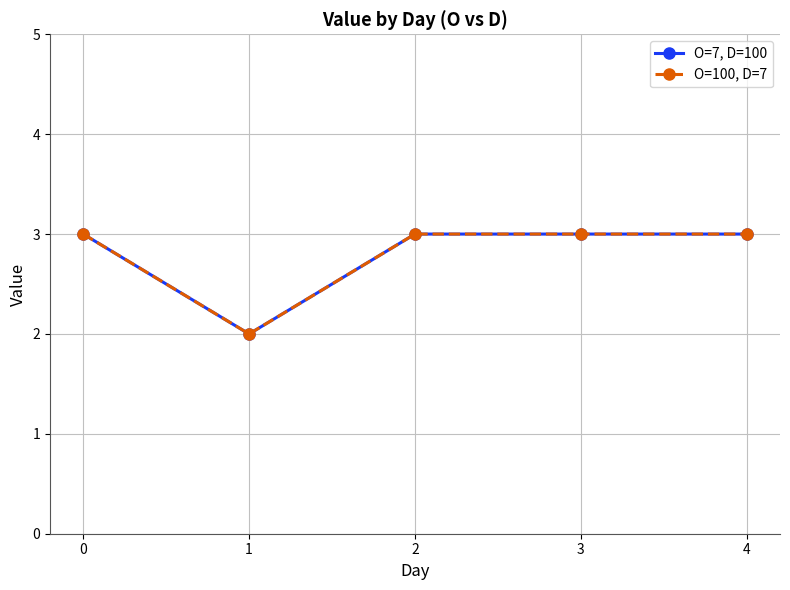

Where is O=100, D=7 nearest to the value 2?

1